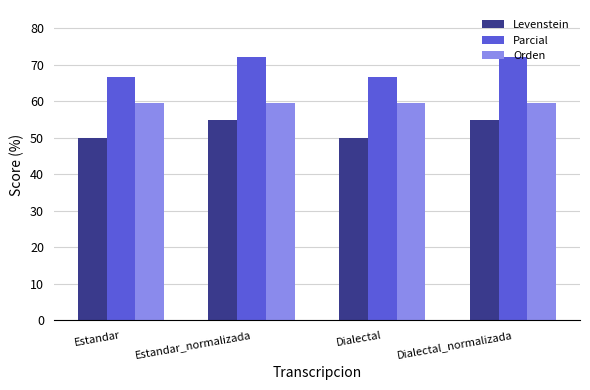

Is it true that Levenstein equals 87.2 at Estandar_normalizada?

False